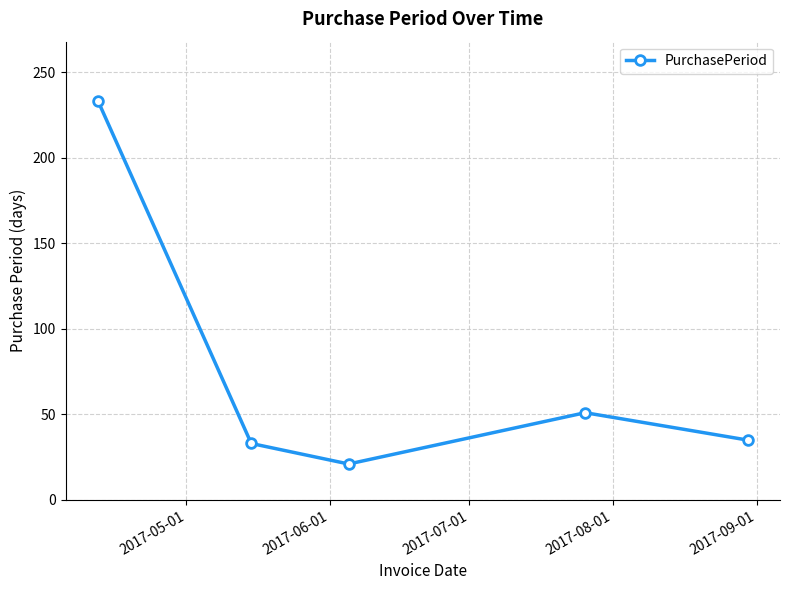

What is the average value?

75